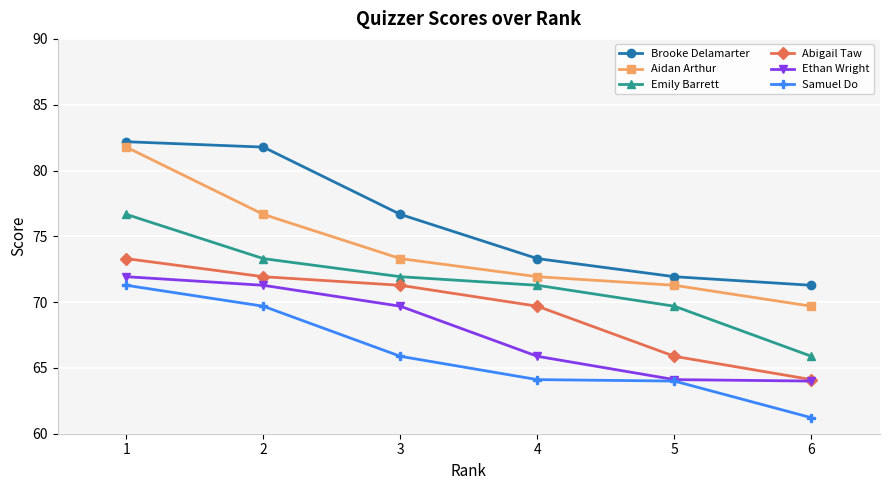

Which series changed the most between 3 and 5?

Ethan Wright